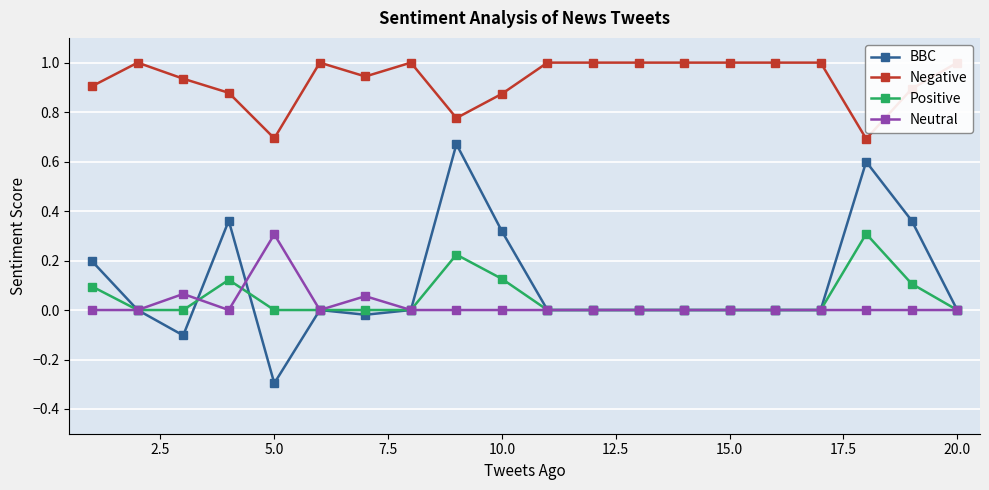

Reading left to right, what are all the values shown in this chart?

BBC: 0.2	0.0	-0.1	0.4	-0.3	0.0	-0.0	0.0	0.7	0.3	0.0	0.0	0.0	0.0	0.0	0.0	0.0	0.6	0.4	0.0
Negative: 0.9	1.0	0.9	0.9	0.7	1.0	0.9	1.0	0.8	0.9	1.0	1.0	1.0	1.0	1.0	1.0	1.0	0.7	0.9	1.0
Positive: 0.1	0.0	0.0	0.1	0.0	0.0	0.0	0.0	0.2	0.1	0.0	0.0	0.0	0.0	0.0	0.0	0.0	0.3	0.1	0.0
Neutral: 0.0	0.0	0.1	0.0	0.3	0.0	0.1	0.0	0.0	0.0	0.0	0.0	0.0	0.0	0.0	0.0	0.0	0.0	0.0	0.0